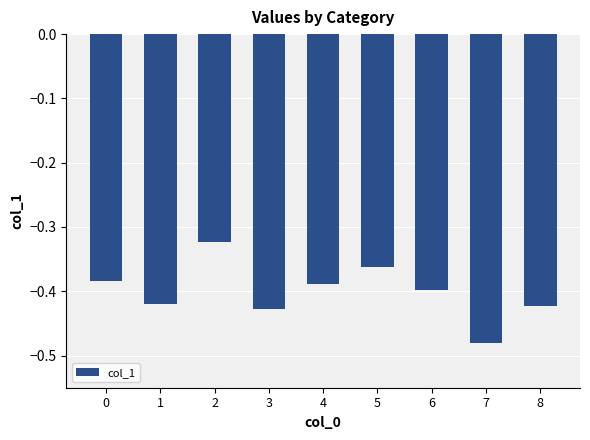

Which category has the lowest value across all series?

7